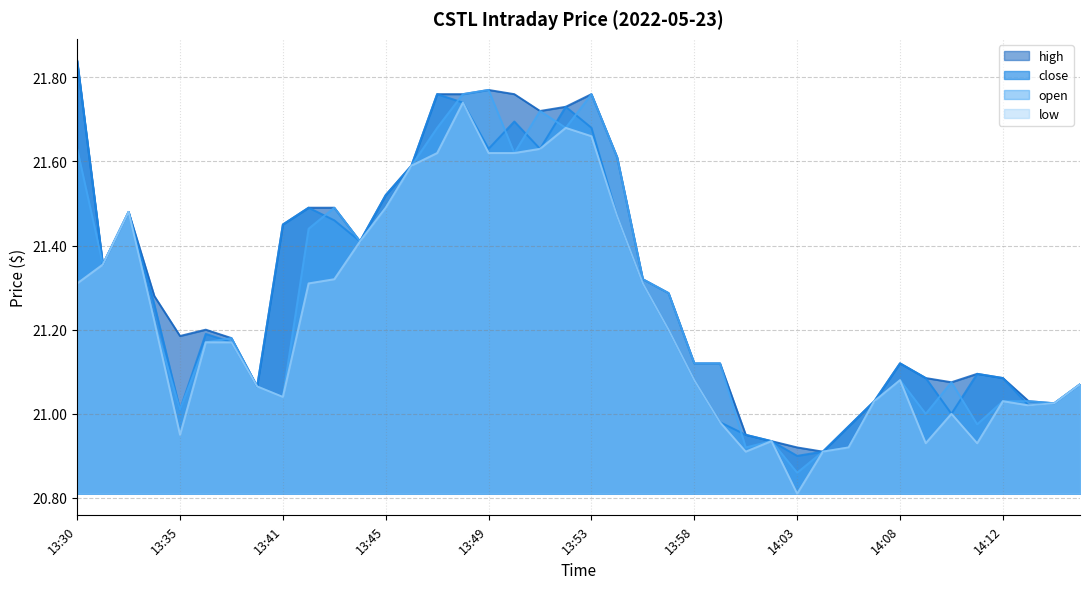

What is the total value across all series at 14:04?

83.6